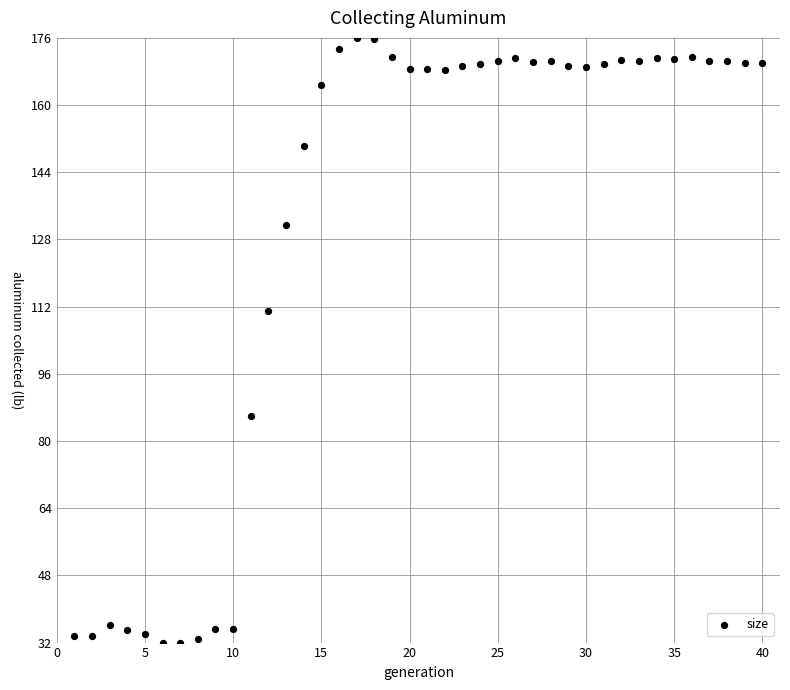

What is the range of Y values (max minus min)?

144.0